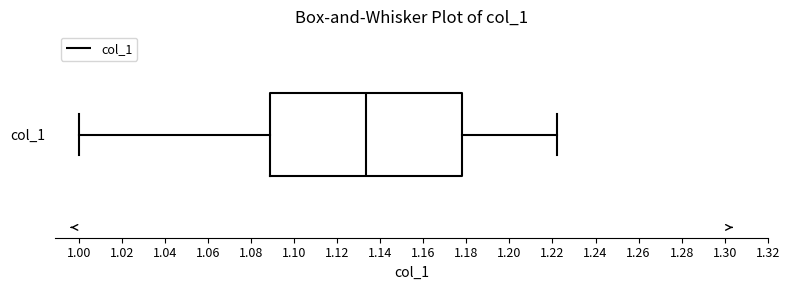

Transcribe this box plot: give where the median line is, the range the box spans, and where the two whiskers end, as read against the x-axis. The values are not printed on the chart, so give them approximately, as read against the axis.

median 1.134, box 1.088 to 1.178, whiskers 1.000 to 1.222